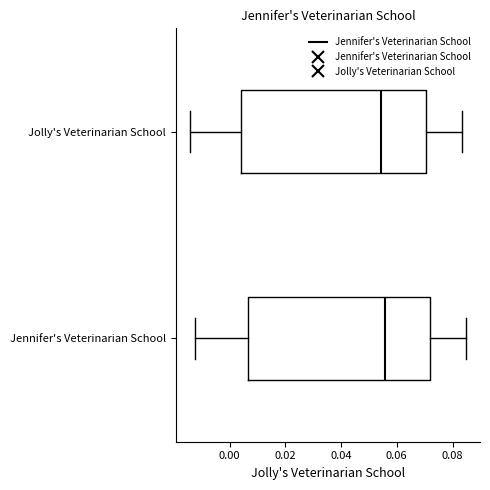

Reading bottom to top, transcribe this box plot: for each box, give where its median line is, the range the box spans, and where its two whiskers end, as read against the x-axis. The values are not printed on the chart, so give them approximately, as read against the axis.

Jennifer's Veterinarian School: median 0.056, box 0.006 to 0.072, whiskers -0.012 to 0.084
Jolly's Veterinarian School: median 0.054, box 0.004 to 0.070, whiskers -0.014 to 0.084